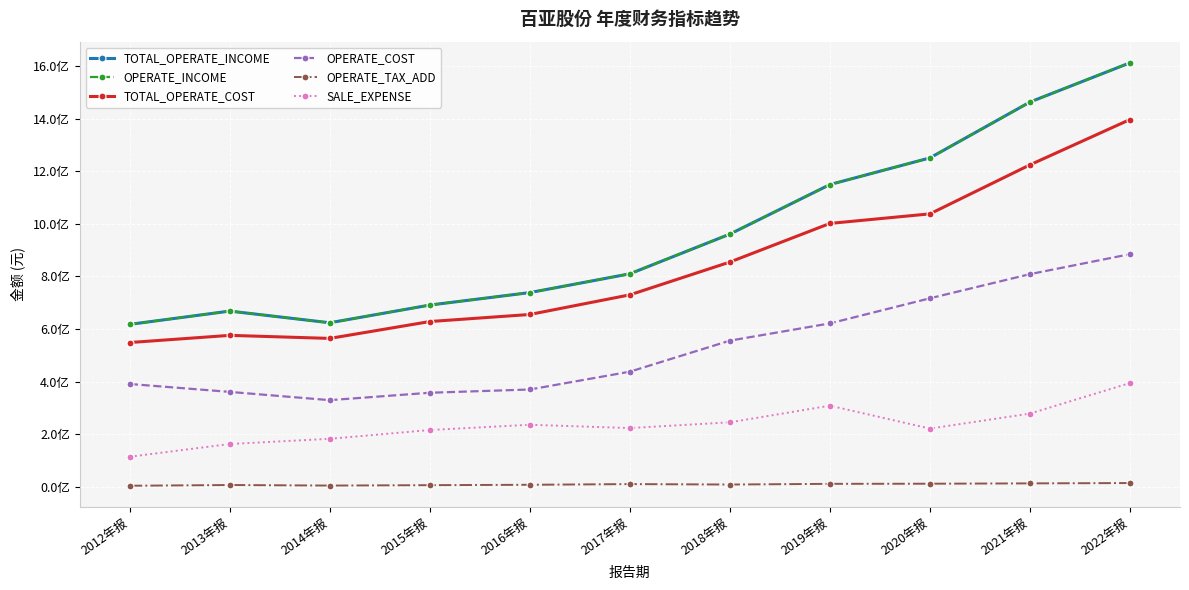

Rank the categories by OPERATE_COST value from lowest to highest.

2014年报, 2015年报, 2013年报, 2016年报, 2012年报, 2017年报, 2018年报, 2019年报, 2020年报, 2021年报, 2022年报